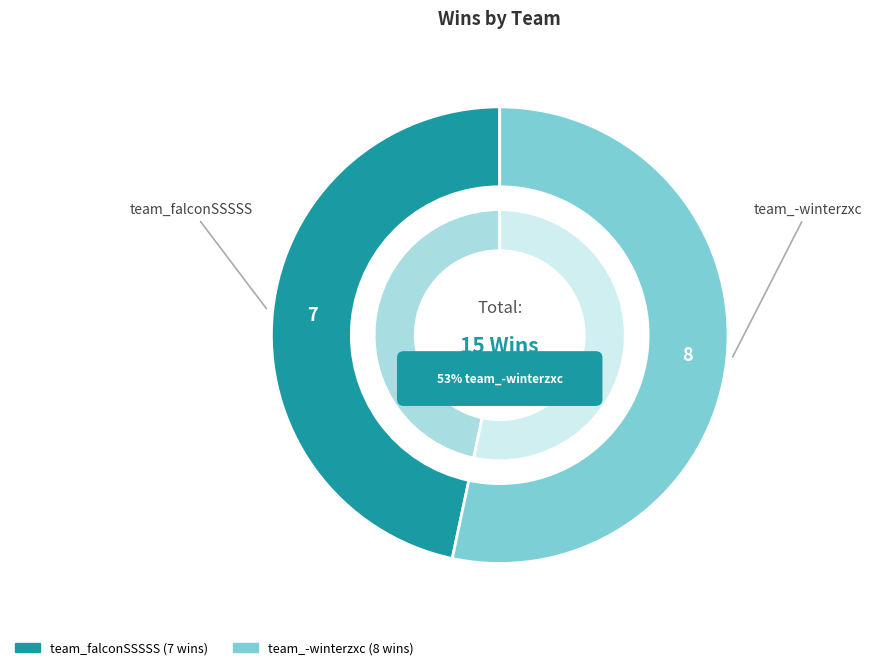

Rank the categories by value from lowest to highest.

team_falconSSSSS, team_-winterzxc